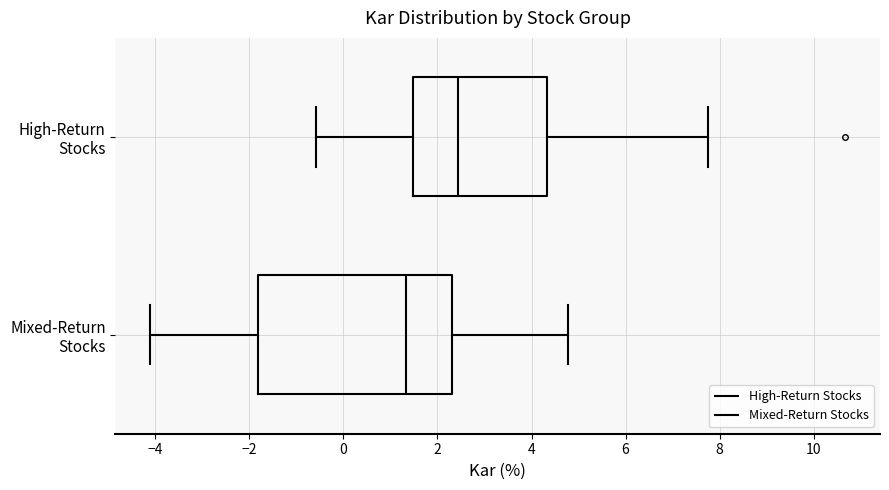

Reading bottom to top, read every box against the x-axis: the position of its median line, the range the box covers, and the ends of its whiskers. The values are not printed on the chart, so give them approximately, as read against the axis.

Mixed-Return Stocks: median 1.4, box -1.8 to 2.4, whiskers -4.2 to 4.8
High-Return Stocks: median 2.4, box 1.4 to 4.4, whiskers -0.6 to 7.8